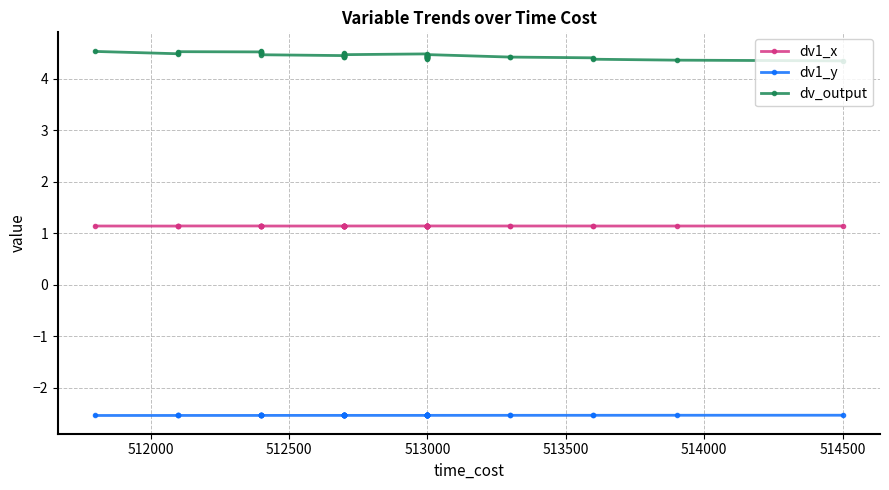

Does the chart have visible grid lines?

Yes